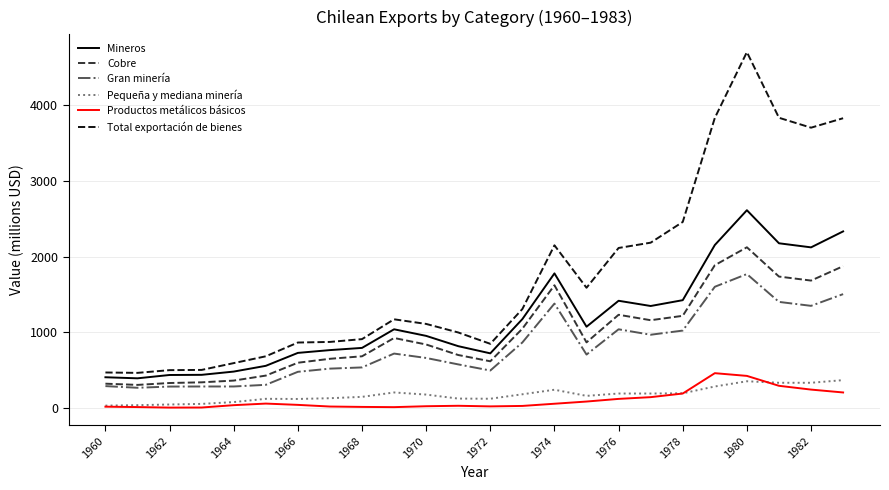

Which series has the largest total across all categories?

Total exportación de bienes